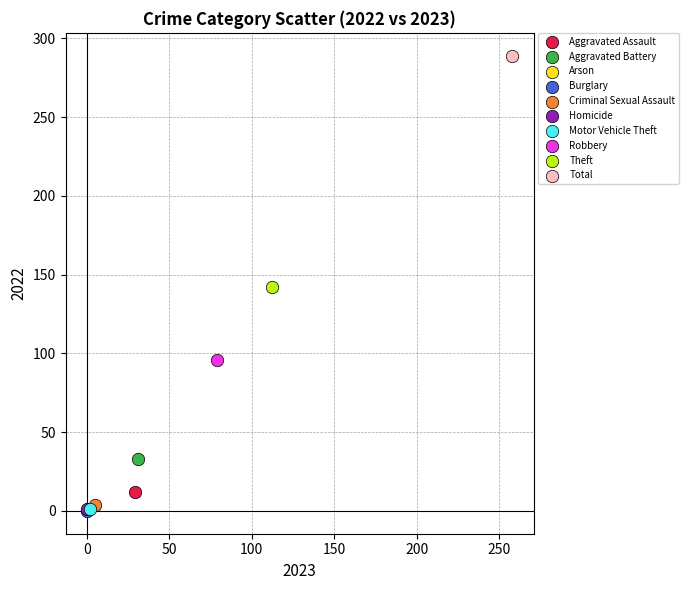

What are all the series names shown in the legend?

Aggravated Assault, Aggravated Battery, Arson, Burglary, Criminal Sexual Assault, Homicide, Motor Vehicle Theft, Robbery, Theft, Total